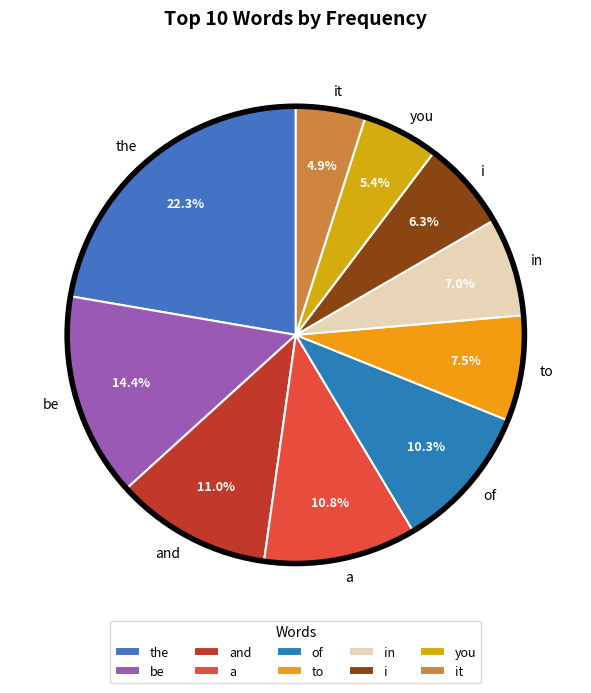

What percentage is NOT represented by be?

85.6%